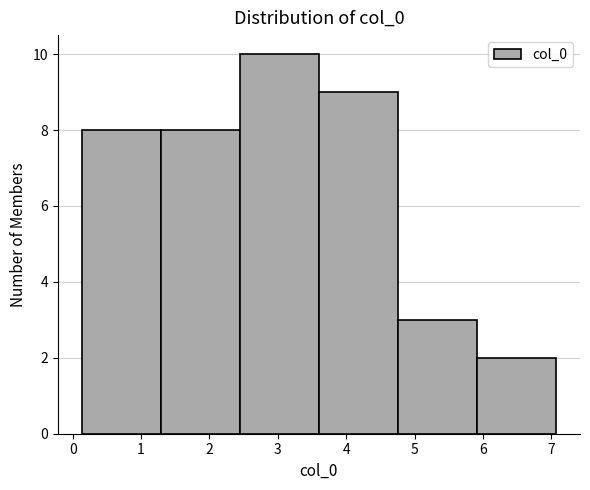

Reading left to right, list every bar in this chart as the range it spans on the x-axis followed by its height. Neither the bar edges nor the heights are printed on the chart, so give them approximately, as read against the axes.

0.1 to 1.3: 8
1.3 to 2.4: 8
2.4 to 3.6: 10
3.6 to 4.8: 9
4.8 to 5.9: 3
5.9 to 7.1: 2